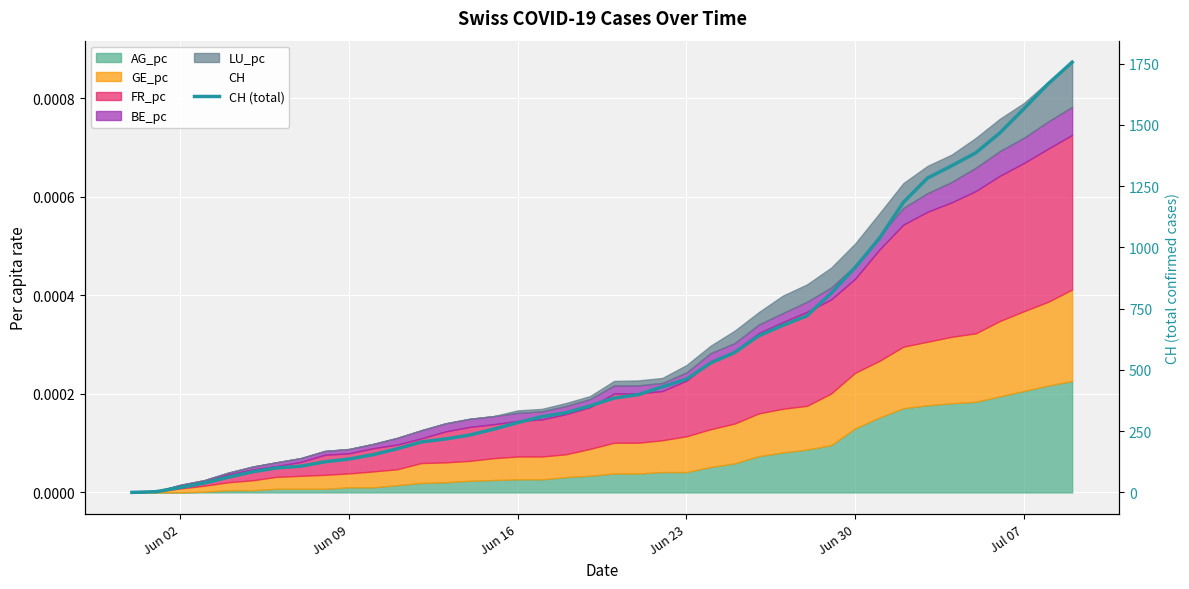

What is the sum of all values?

22422